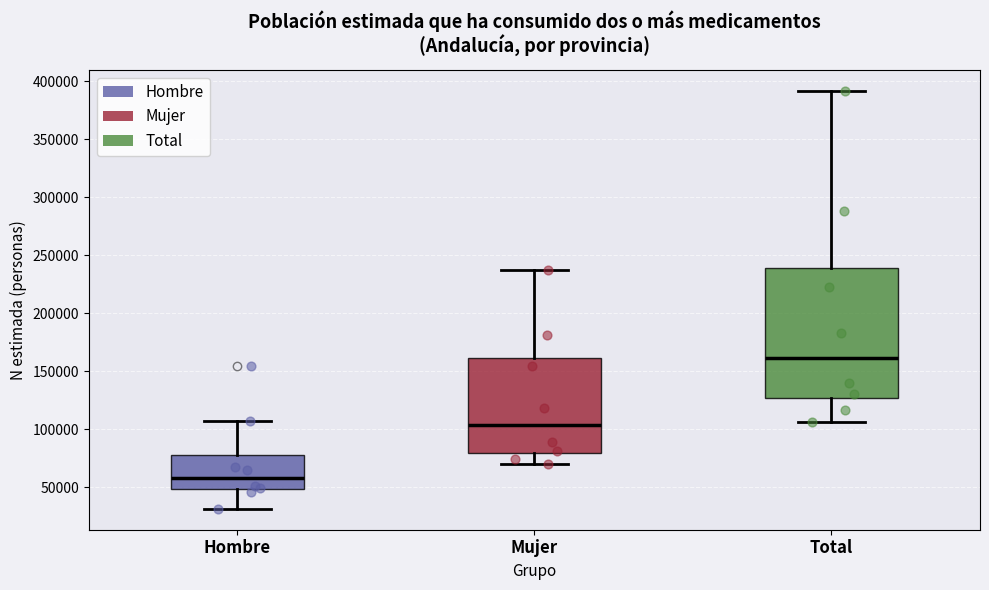

Where is the upper edge of the box for Mujer on the y-axis? The values are not printed on the chart, so give them approximately, as read against the axis.

160000